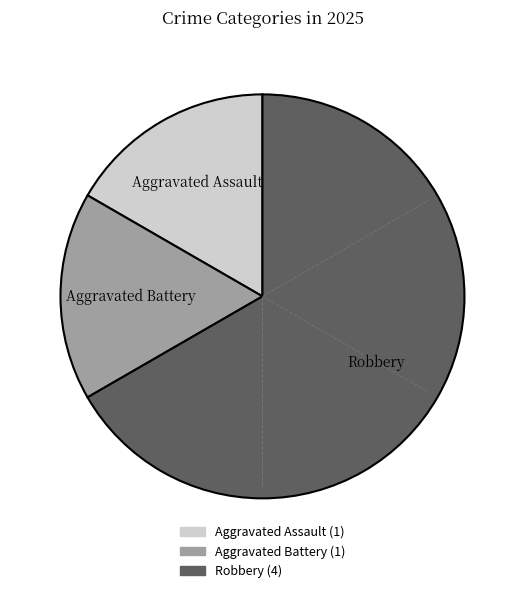

What is the majority slice?

Robbery